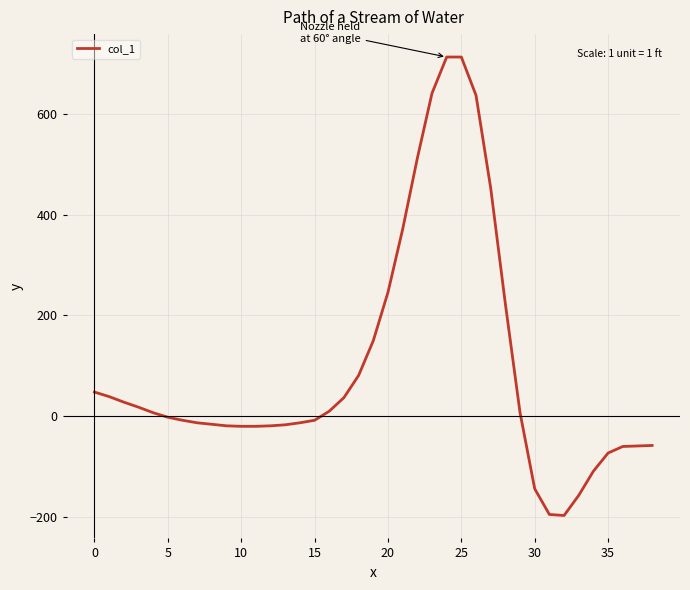

What is the greatest value displayed?

713